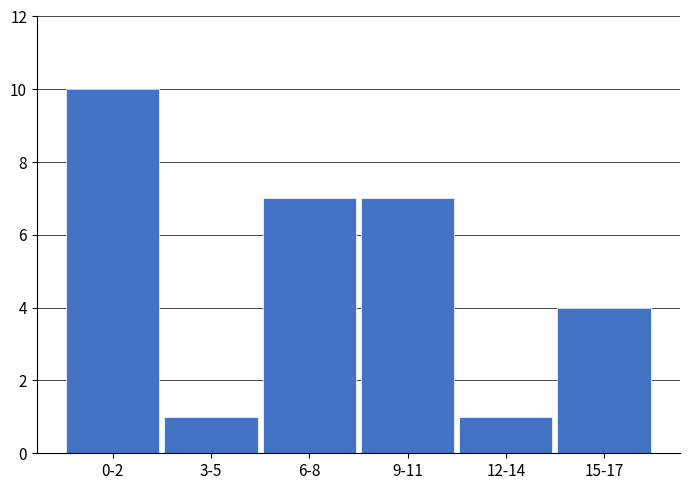

Reading left to right, what are all the values shown in this chart?

10	1	7	7	1	4